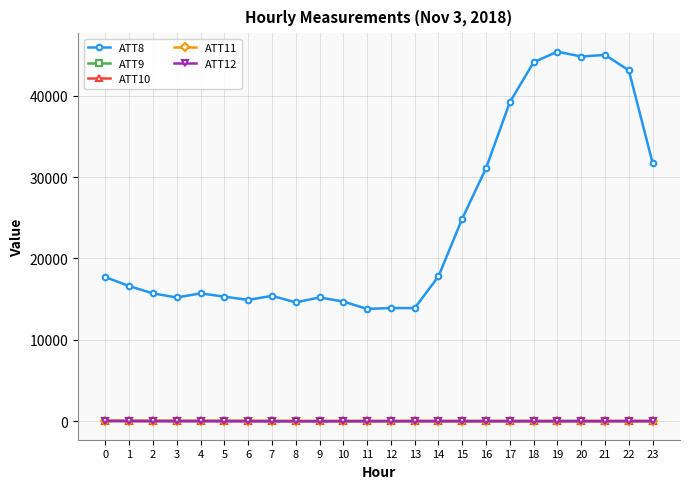

Which series has the largest total across all categories?

ATT8